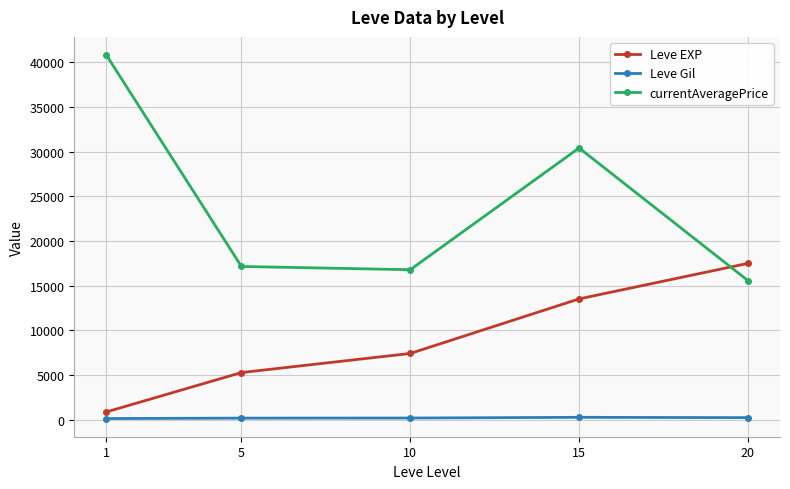

Rank the series by their maximum value, from highest to lowest.

currentAveragePrice, Leve EXP, Leve Gil